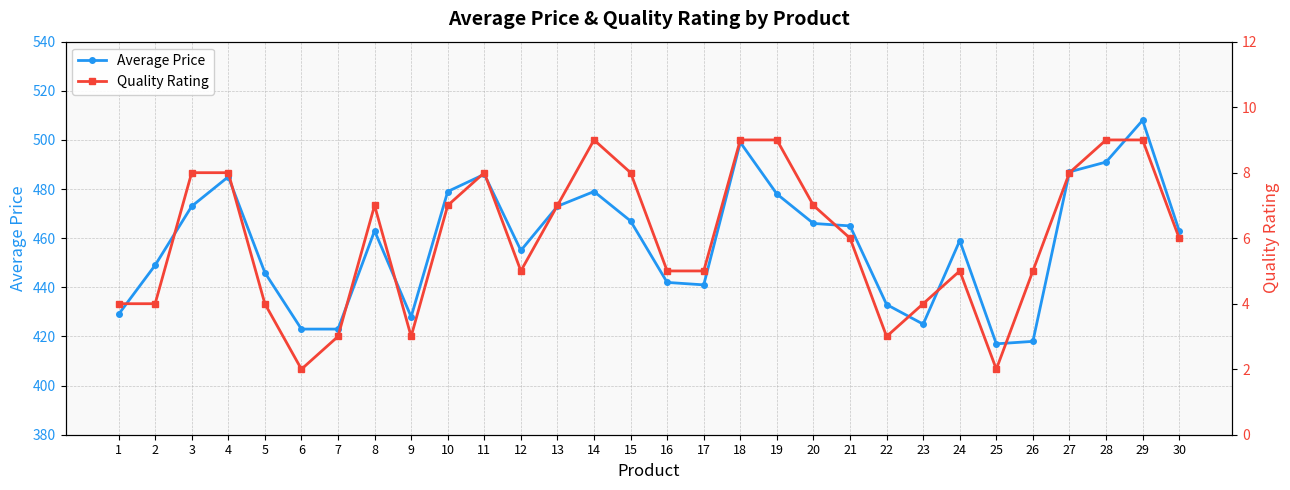

What is the difference between the maximum and minimum values in the Average Price series?

91